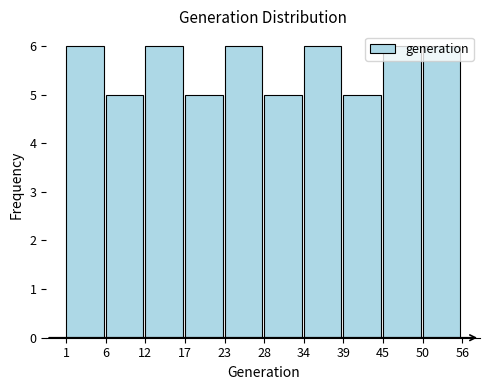

What is the height of the bar covering 6 to 12 on the x-axis? The values are not printed on the chart, so give them approximately, as read against the axis.

5